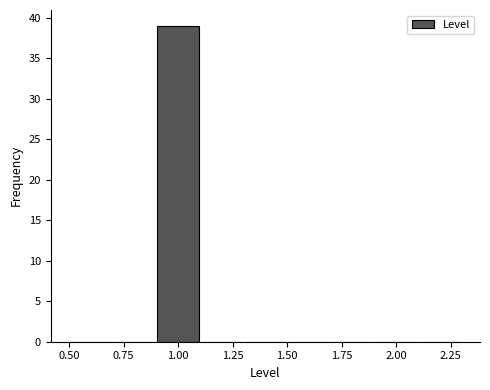

How tall is the bar that spans 0.9 to 1.1 on the x-axis? The values are not printed on the chart, so give them approximately, as read against the axis.

39